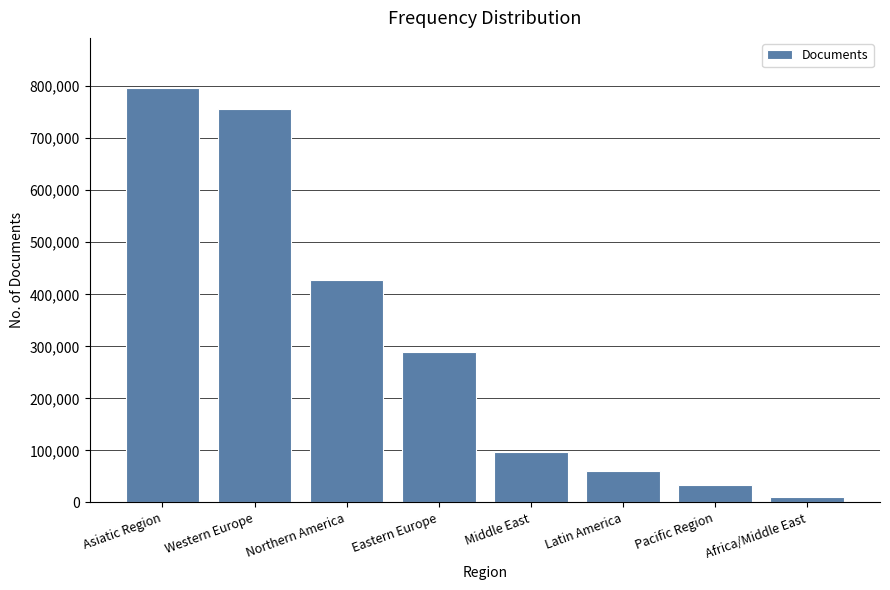

What is the label of the 4th bar from the right?

Middle East